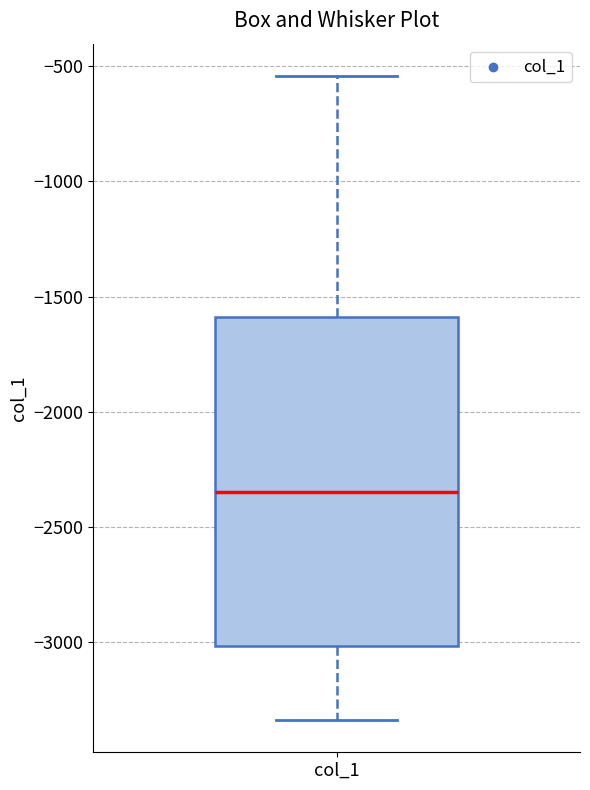

Read this box plot against the y-axis: the position of the median line, the range covered by the box, and the ends of both whiskers. The values are not printed on the chart, so give them approximately, as read against the axis.

median -2350, box -3000 to -1600, whiskers -3350 to -550